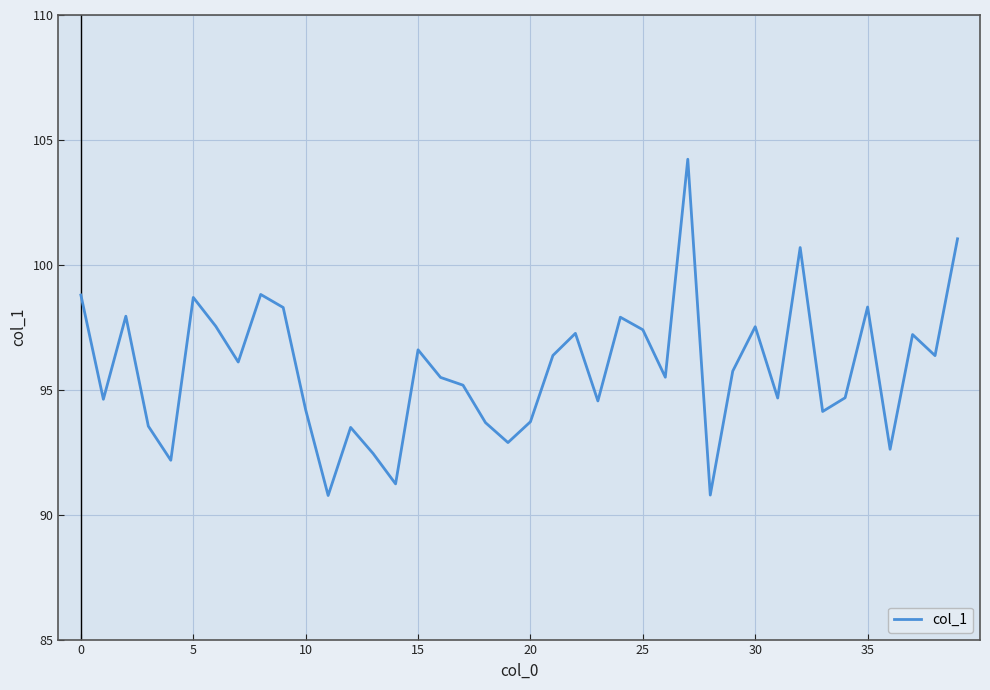

How many lines are shown in the chart?

1